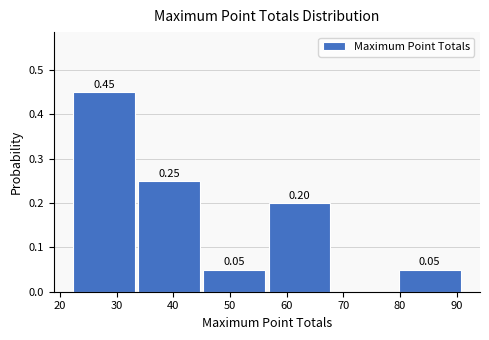

Which range on the x-axis has the tallest bar?

22.0 to 33.5